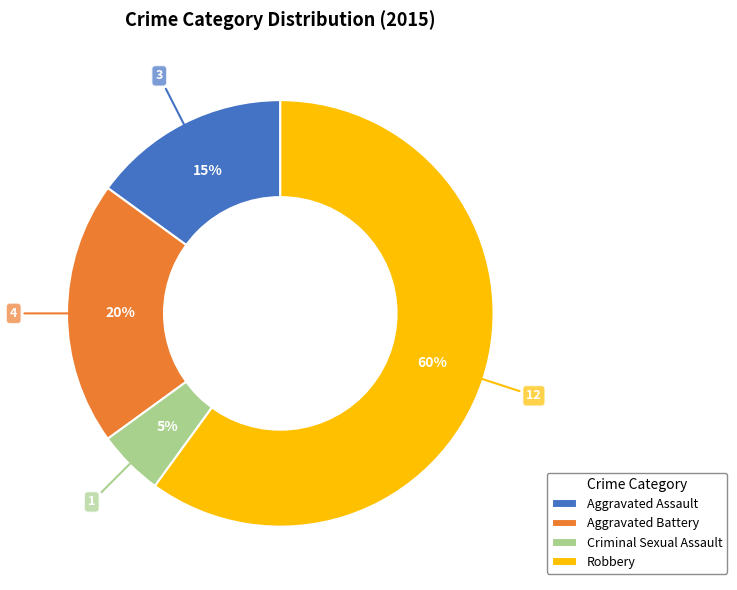

How many slices are in this pie chart?

4